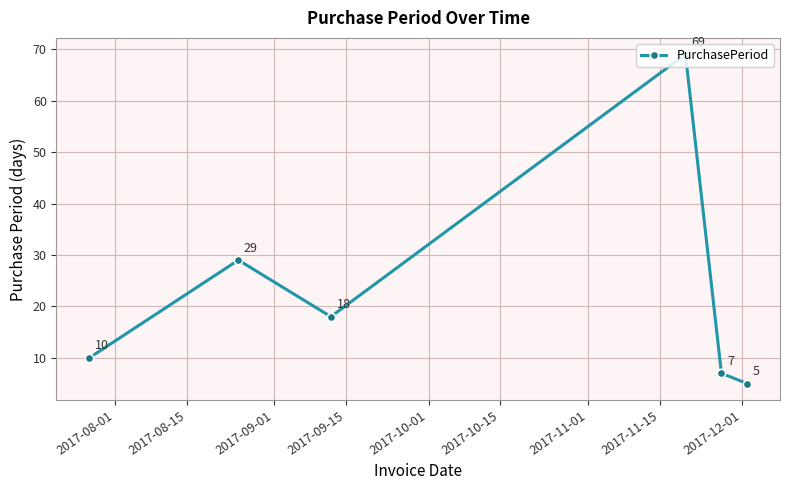

What is the average value?

23